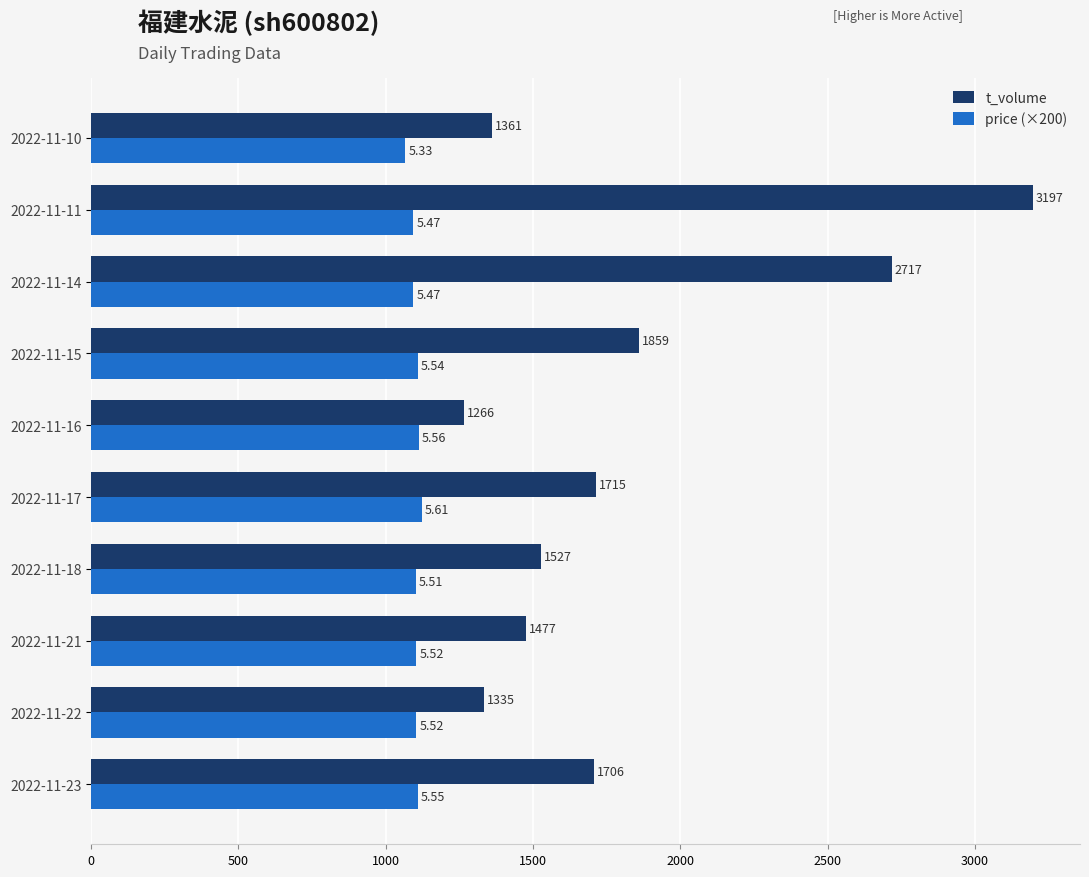

At which category is the sum across all series the highest?

2022-11-11